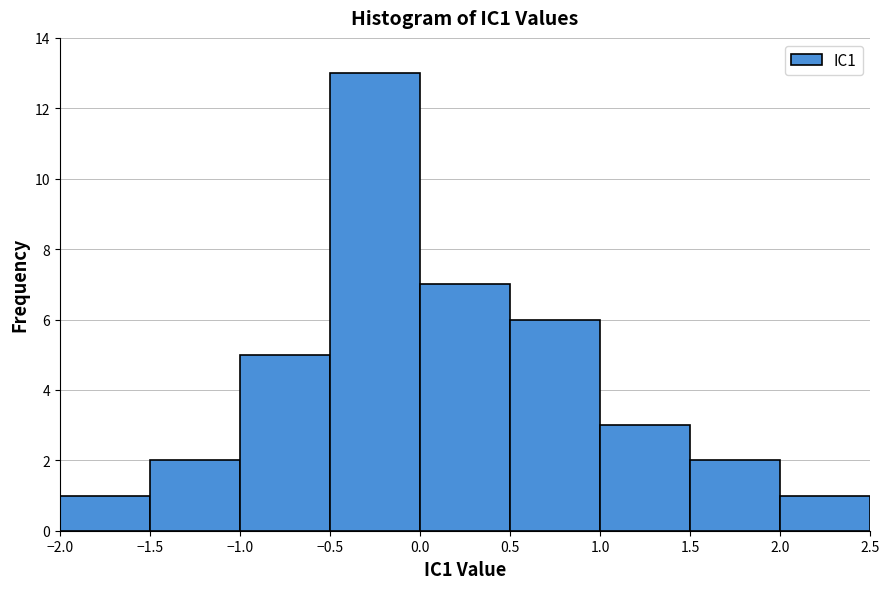

Reading left to right, list every bar in this chart as the range it spans on the x-axis followed by its height. The values are not printed on the chart, so give them approximately, as read against the axis.

-2.0 to -1.5: 1
-1.5 to -1.0: 2
-1.0 to -0.5: 5
-0.5 to 0.0: 13
0.0 to 0.5: 7
0.5 to 1.0: 6
1.0 to 1.5: 3
1.5 to 2.0: 2
2.0 to 2.5: 1